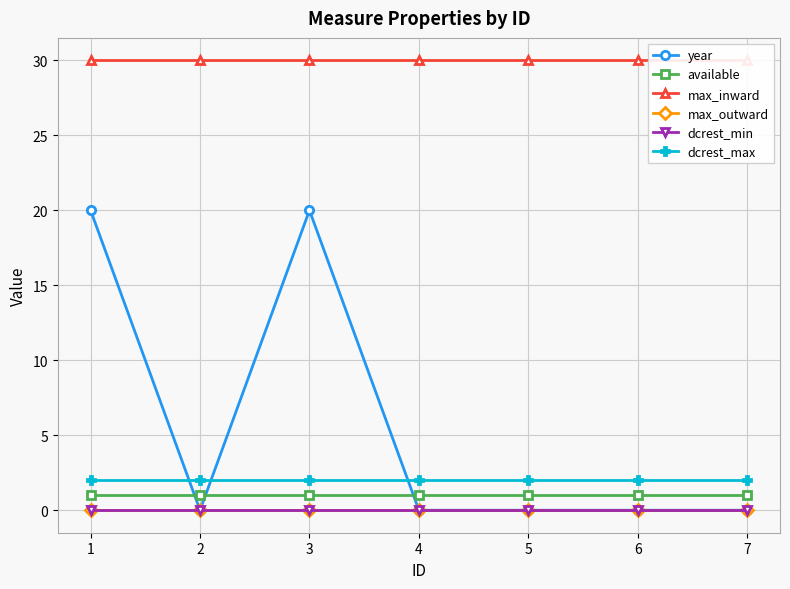

The value of available at 7 is 1. True or false?

True